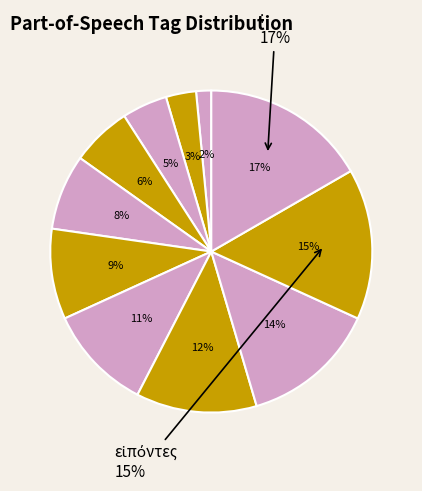

Rank the categories by value from highest to lowest.

:, εἰπόντες, συνειδὸς, τὸ, ὑπὲρ, μηδὲν, καὶ, πολλοὶ, ἀπέθνησκον, δὲ, σιγῶντες